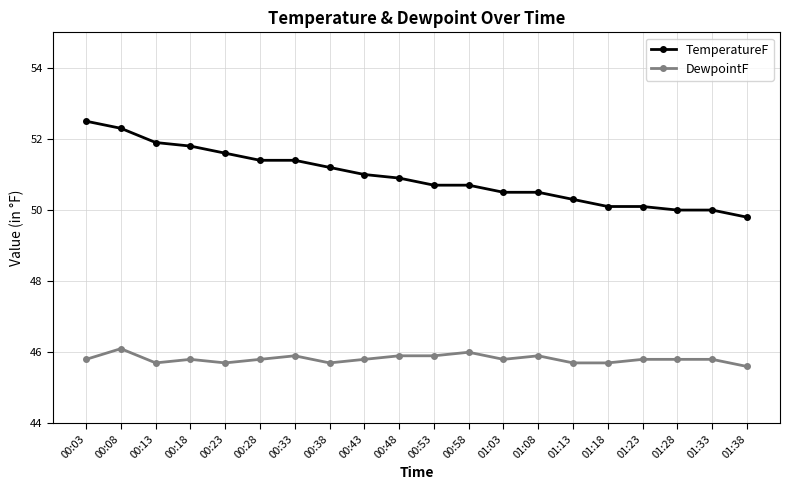

True or false: DewpointF has more than 2 points higher than both neighbors.

True